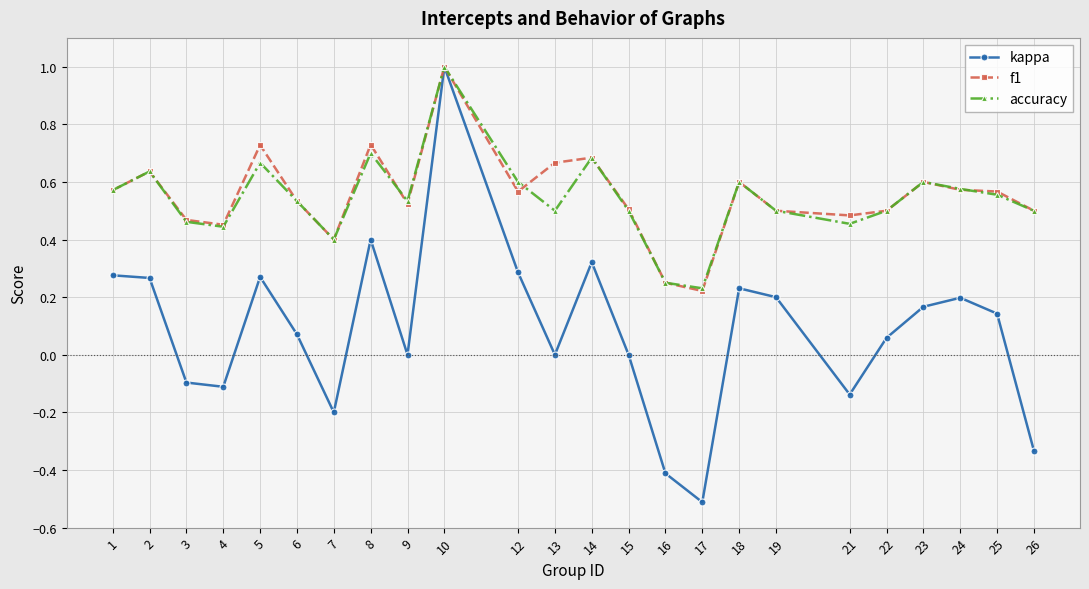

Between 16 and 23, which series saw the biggest shift?

kappa